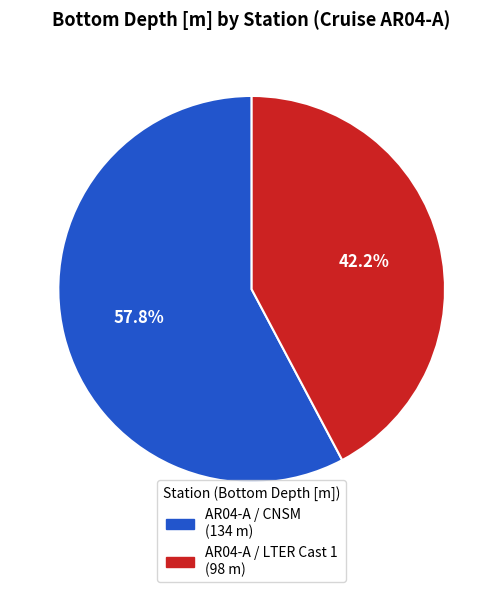

What percentage is the AR04-A / CNSM slice, to the nearest percent?

58%